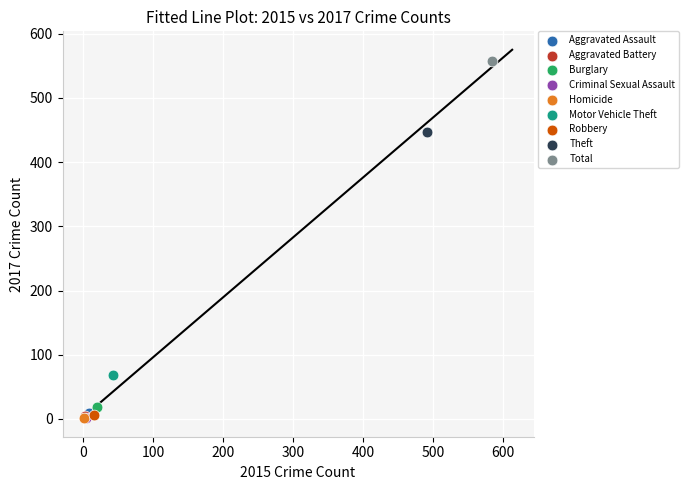

What are all the series names shown in the legend?

Aggravated Assault, Aggravated Battery, Burglary, Criminal Sexual Assault, Homicide, Motor Vehicle Theft, Robbery, Theft, Total